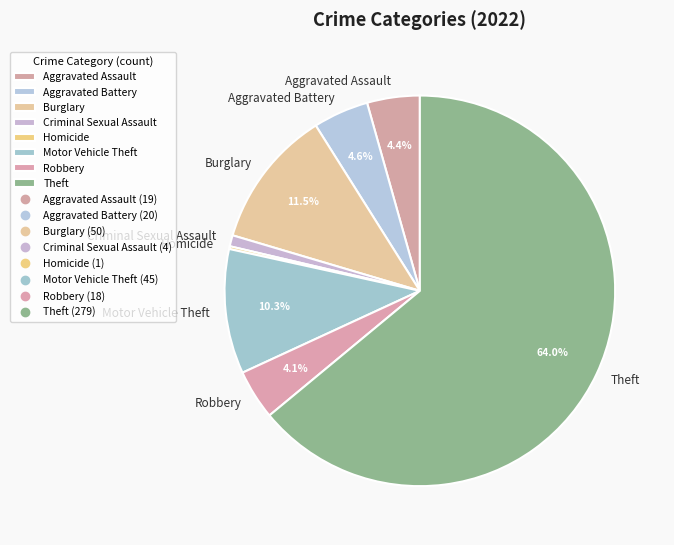

Which category has the biggest portion of the pie?

Theft